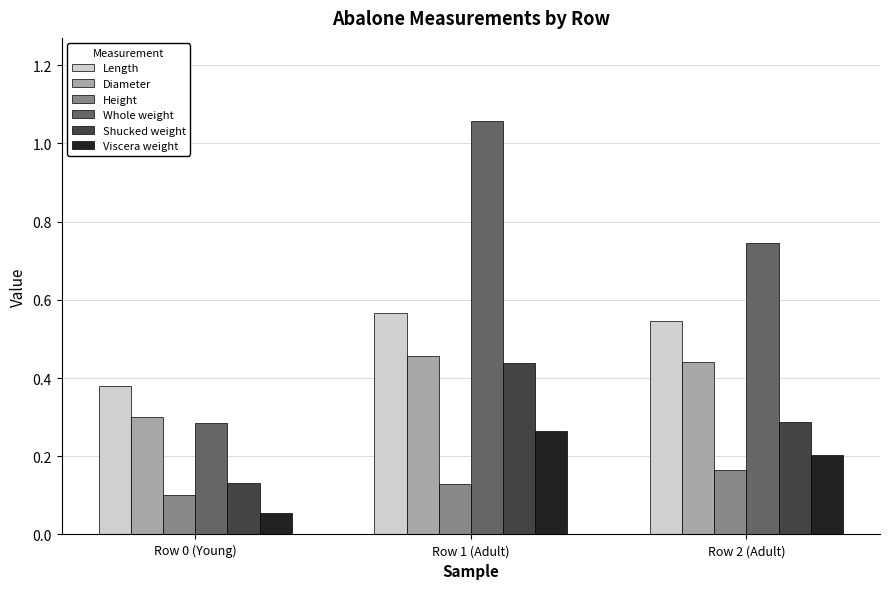

Which category has the lowest value across all series?

Row 0 (Young)